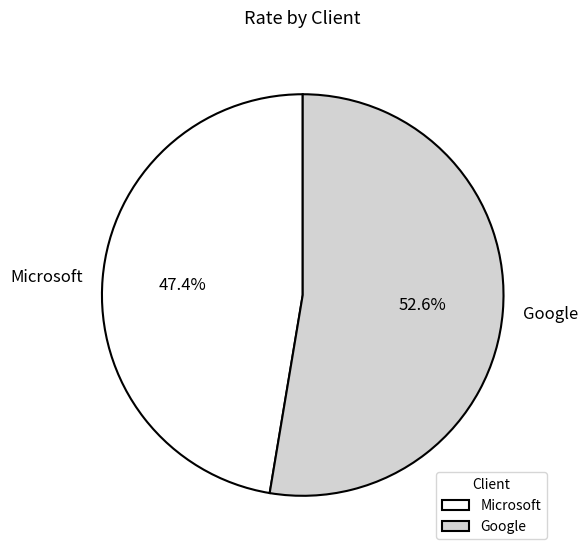

What percentage is the Microsoft slice, to the nearest percent?

47%